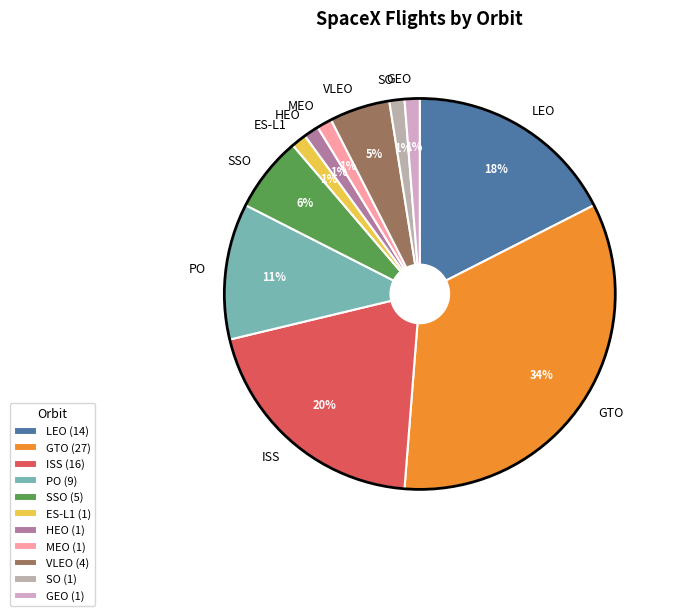

Combined, do GTO and SSO account for over 50%?

No